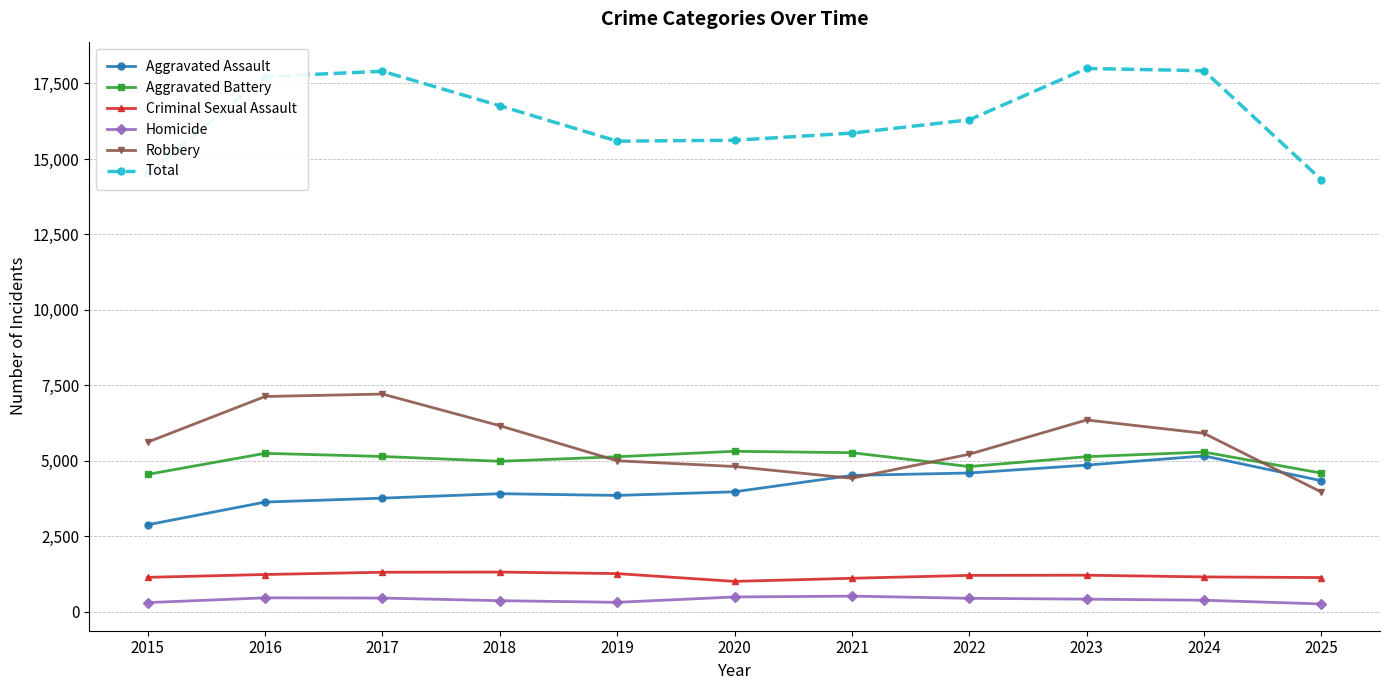

Which series has the largest total across all categories?

Total